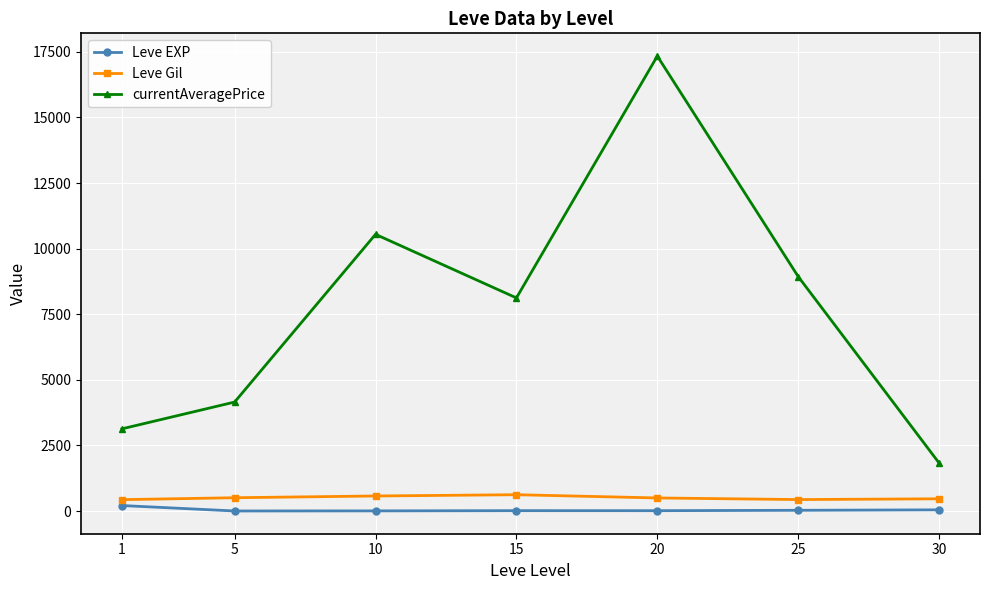

Which series has the widest spread of values?

currentAveragePrice